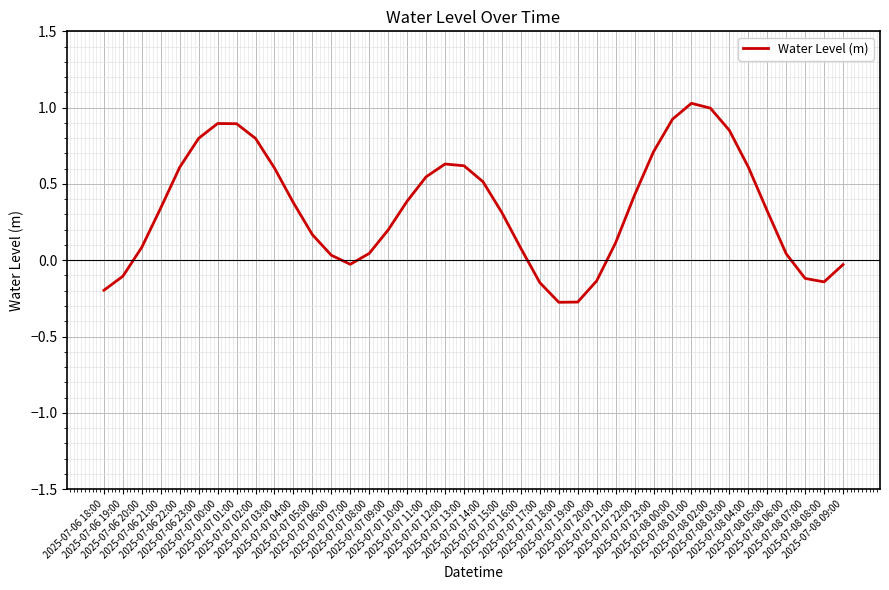

Is it true that the value at 2025-07-07 13:00 is 0.6?

True